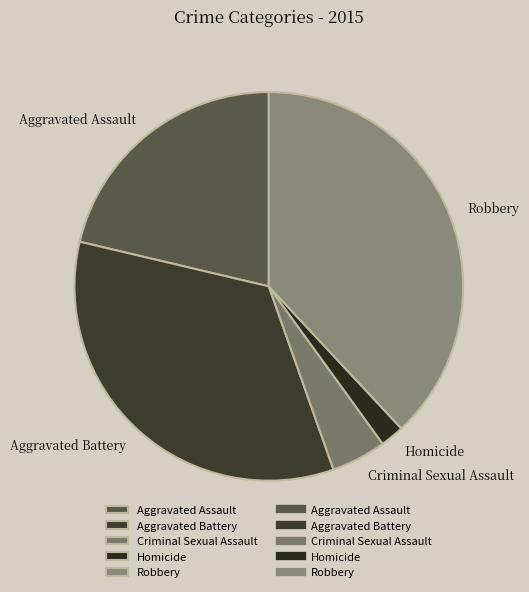

Is it true that Aggravated Assault is 21% of the pie?

True